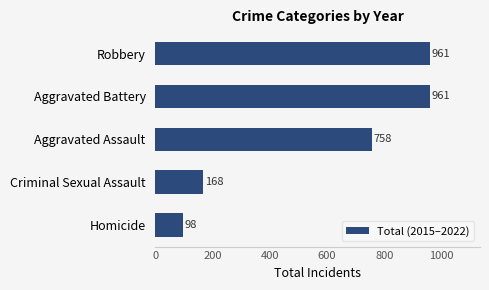

Where is the data nearest to the value 529?

Aggravated Assault